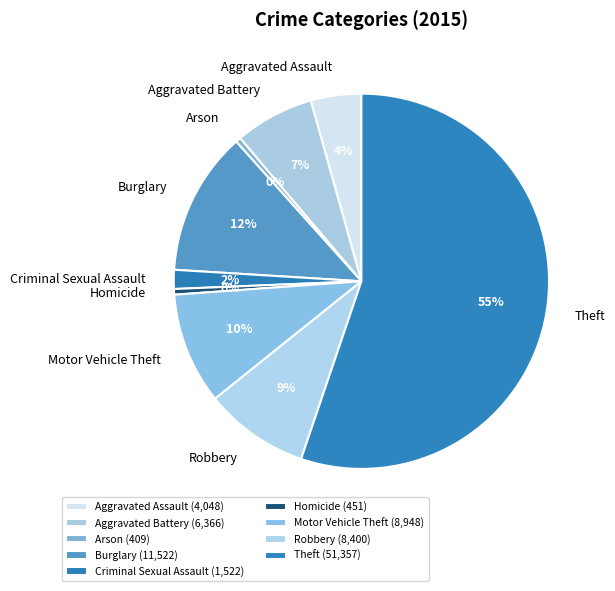

How many slices are in this pie chart?

9